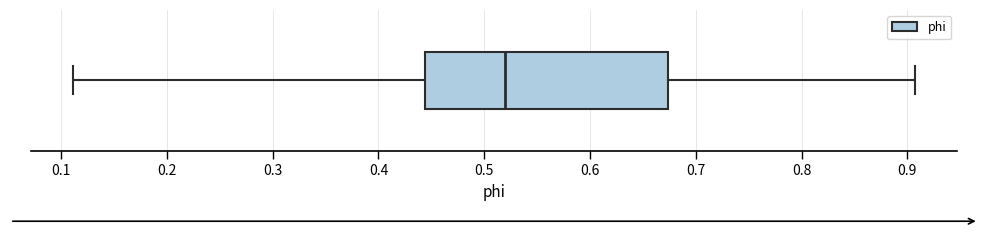

Read this box plot against the x-axis: the position of the median line, the range covered by the box, and the ends of both whiskers. The values are not printed on the chart, so give them approximately, as read against the axis.

median 0.52, box 0.44 to 0.67, whiskers 0.11 to 0.91